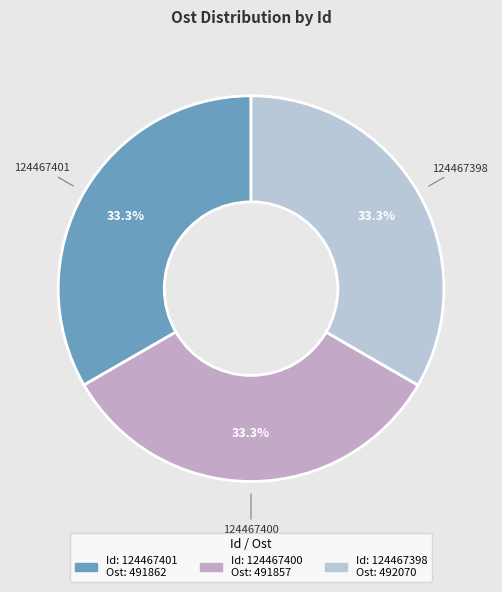

How many segments does this pie chart have?

3